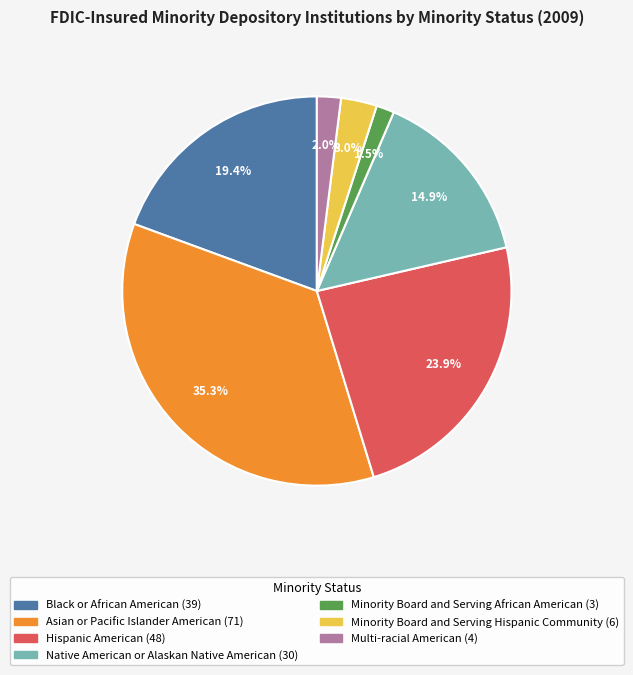

True or false: Asian or Pacific Islander American accounts for 35% of the total.

True